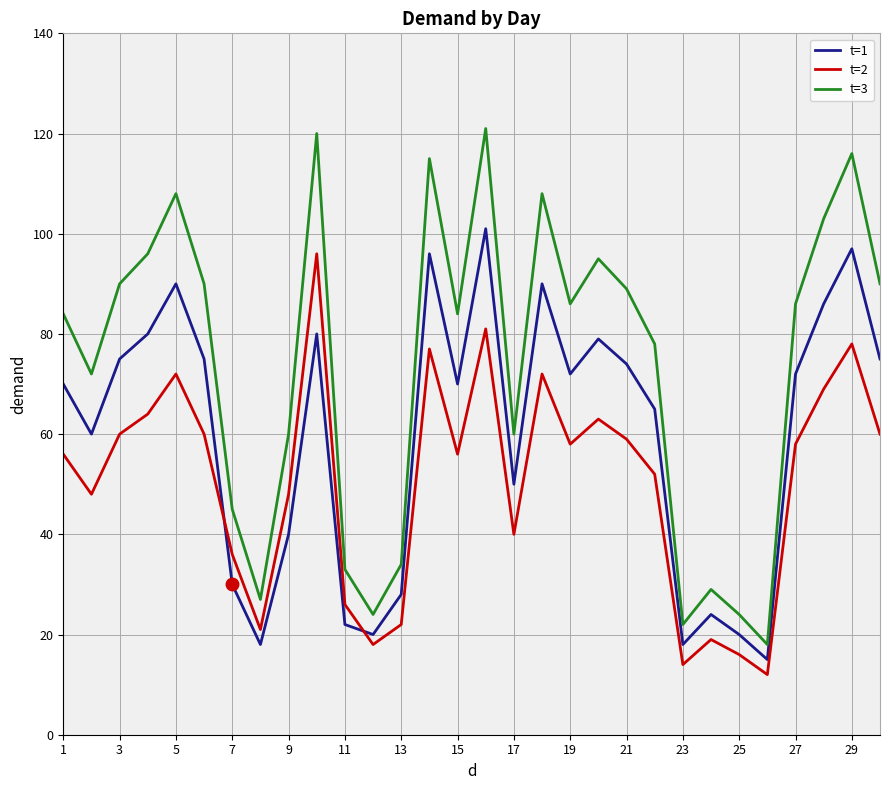

Which series ends up on top after the final intersection of t=2 and t=1?

t=1